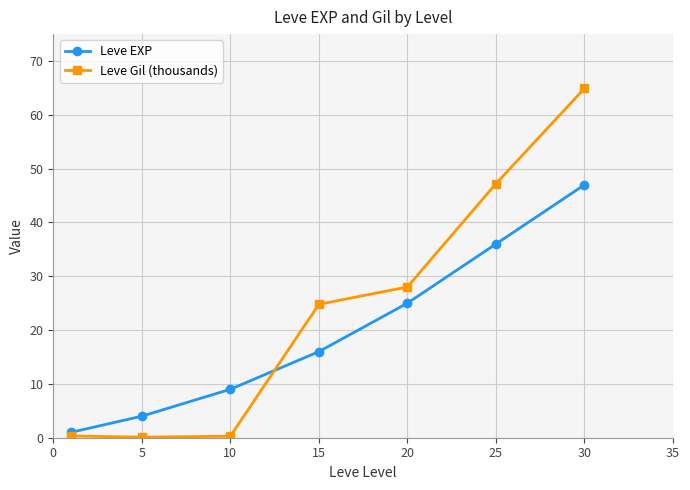

What is the maximum value for Leve Gil (thousands)?

64.9